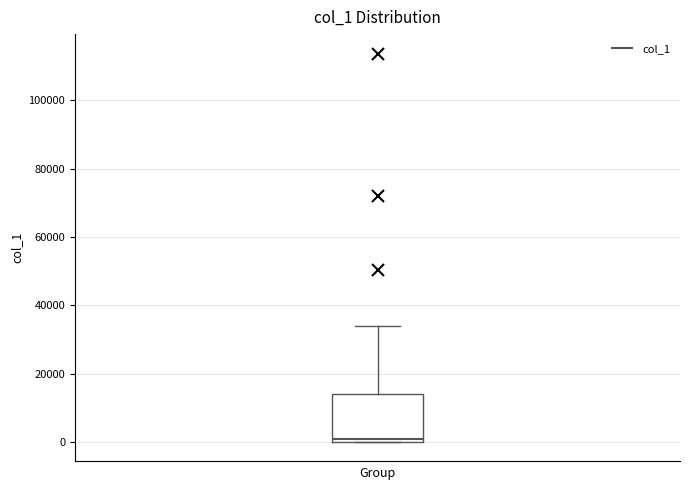

Transcribe this box plot: give where the median line is, the range the box spans, and where the two whiskers end, as read against the y-axis. The values are not printed on the chart, so give them approximately, as read against the axis.

median 0 (just above the box's lower edge), box 0 to 14000, whiskers 0 to 34000